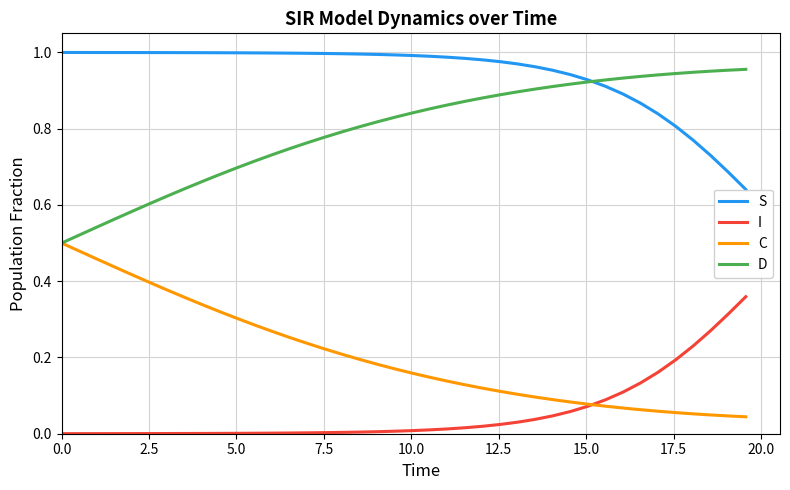

True or false: D and I cross at least once.

False